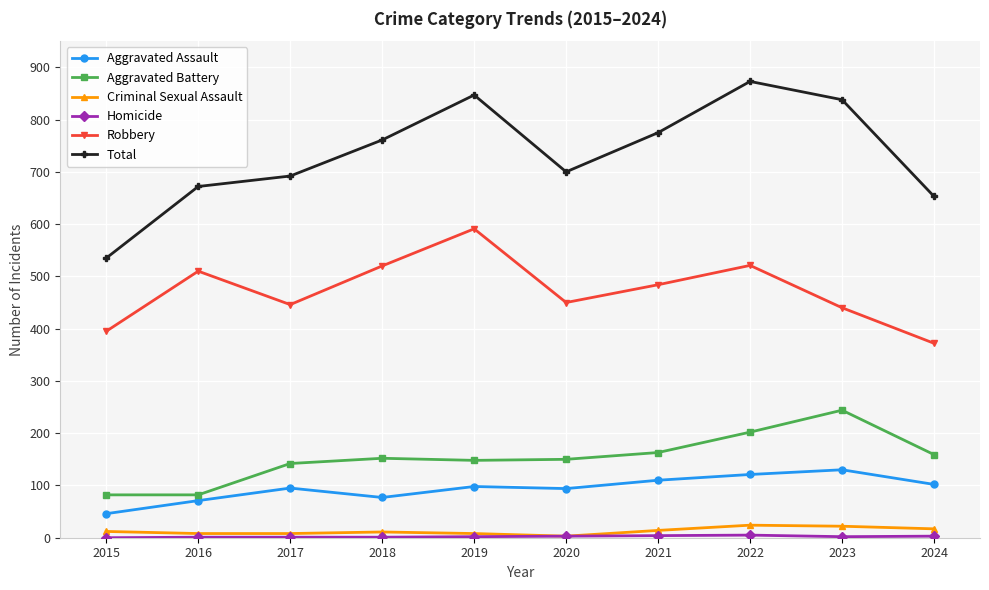

What is the spread (max minus min) of values at 2015?

535